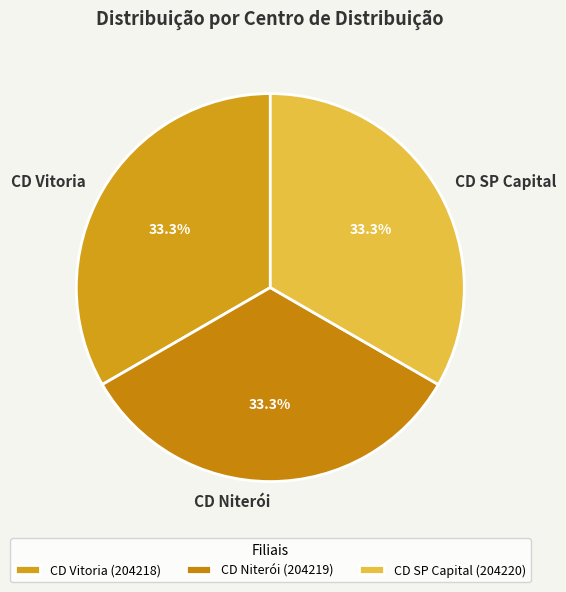

The CD Vitoria slice represents 48% of the pie. True or false?

False